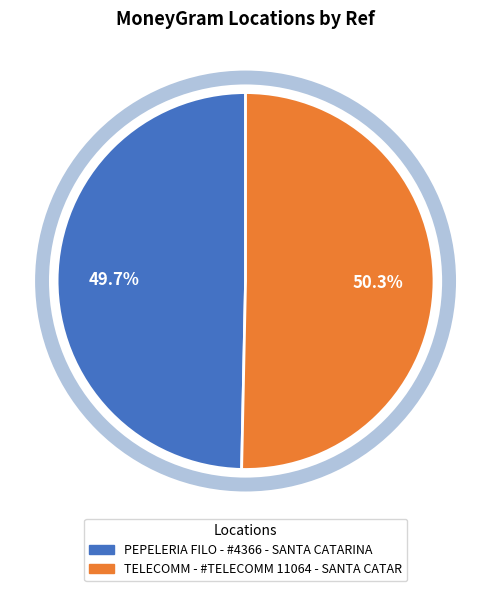

Approximately how many times larger is the value at TELECOMM - #TELECOMM 11064 - SANTA CATAR compared to PEPELERIA FILO - #4366 - SANTA CATARINA?

1.0